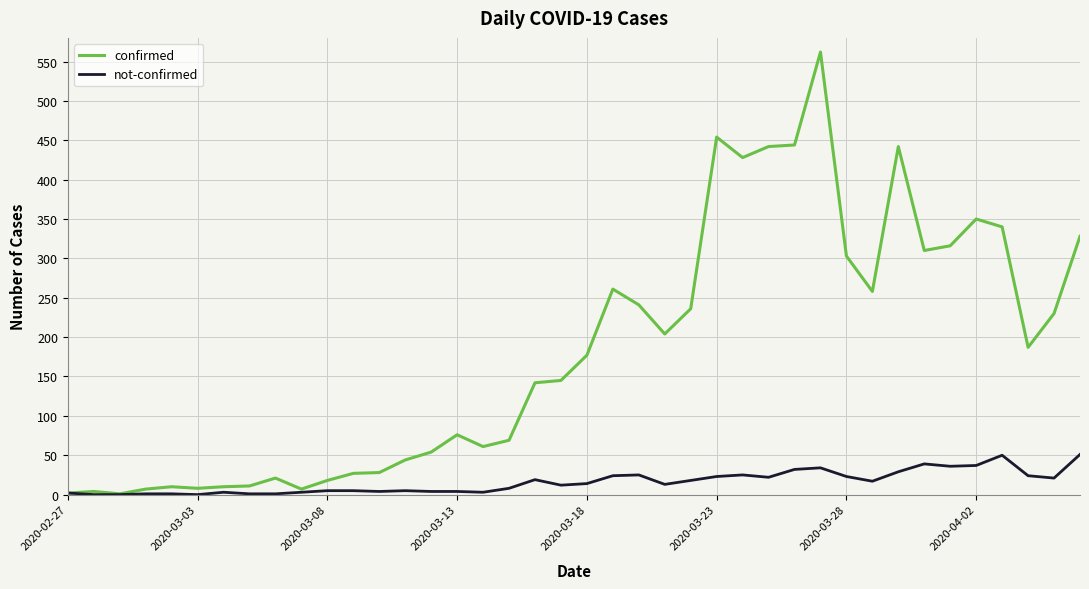

Which series has the largest range (max minus min)?

confirmed